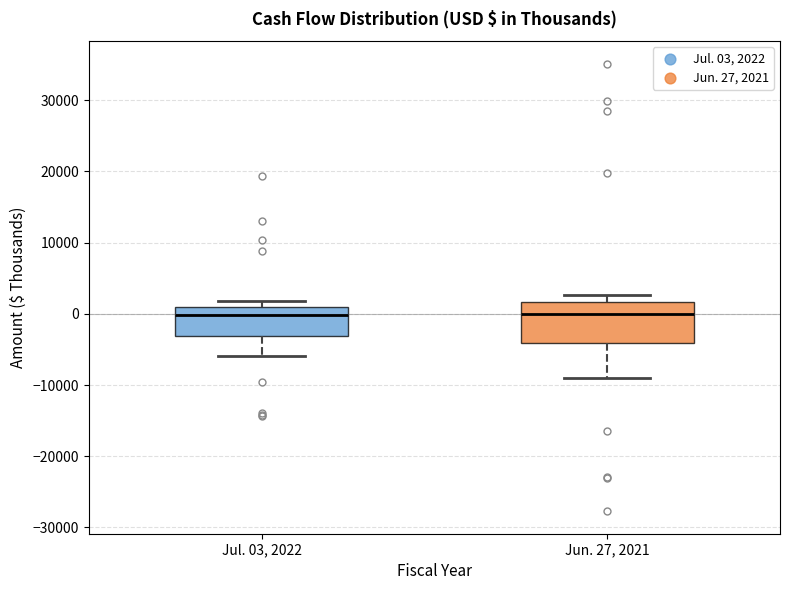

Reading left to right, read every box against the y-axis: the position of its median line, the range the box covers, and the ends of its whiskers. The values are not printed on the chart, so give them approximately, as read against the axis.

Jul. 03, 2022: median 0, box -3000 to 1000, whiskers -6000 to 2000
Jun. 27, 2021: median 0, box -4000 to 2000, whiskers -9000 to 3000